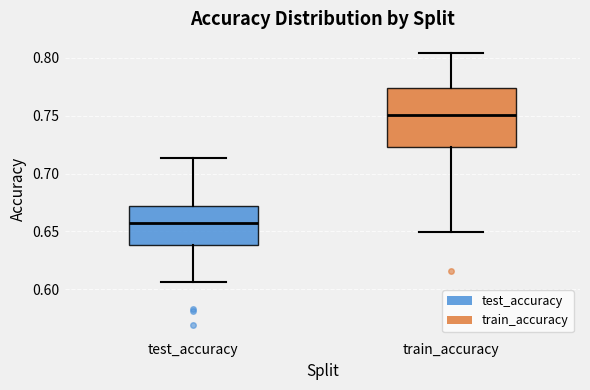

Which box is the tallest, from its lower edge to its upper edge?

train_accuracy